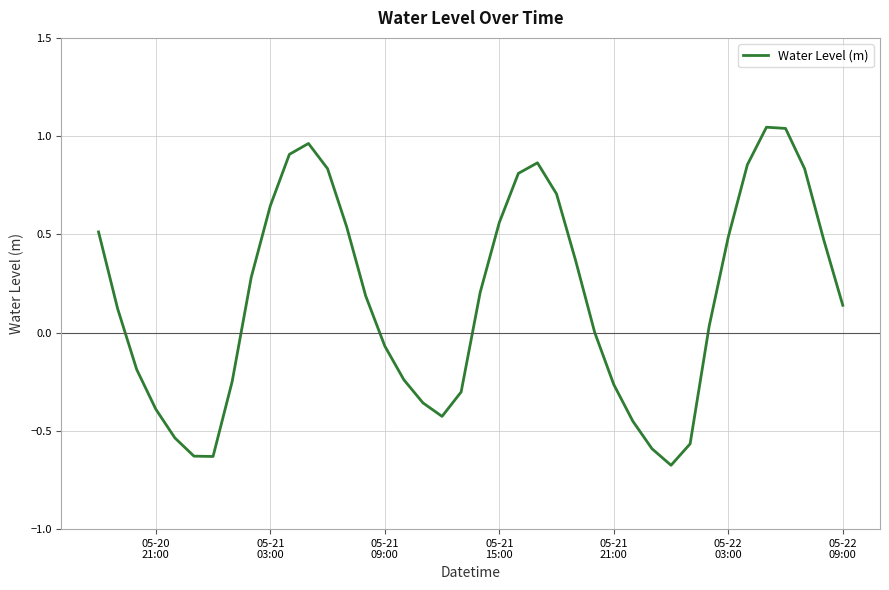

How many lines are shown in the chart?

1